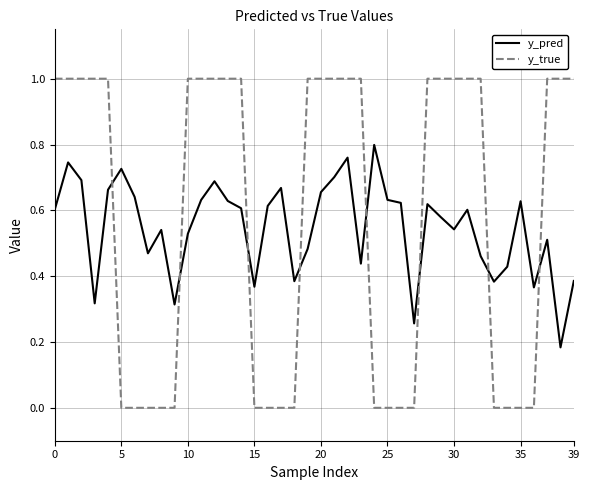

Rank the series by their maximum value, from highest to lowest.

y_true, y_pred